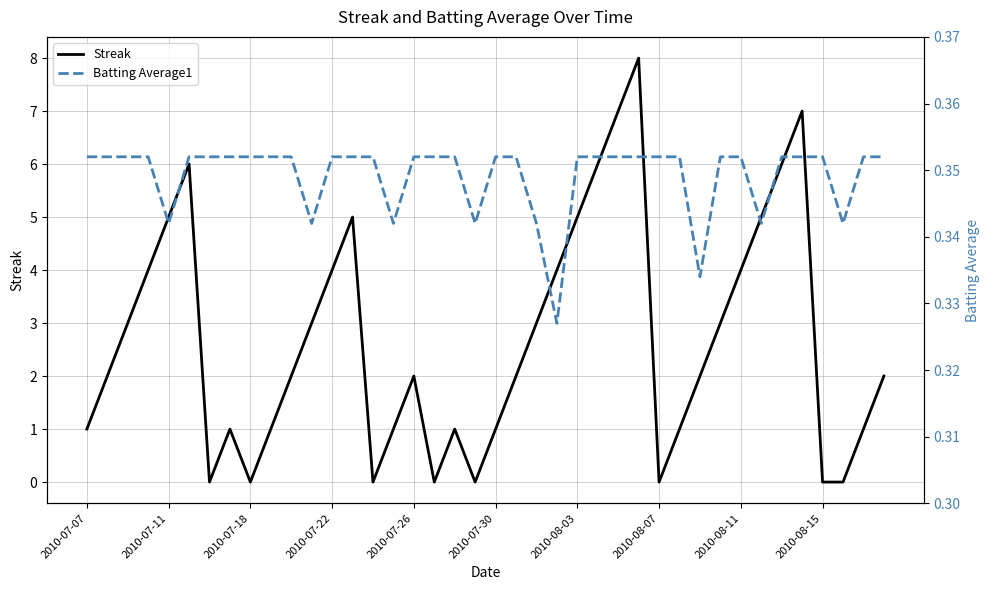

What is the maximum value for Streak?

8